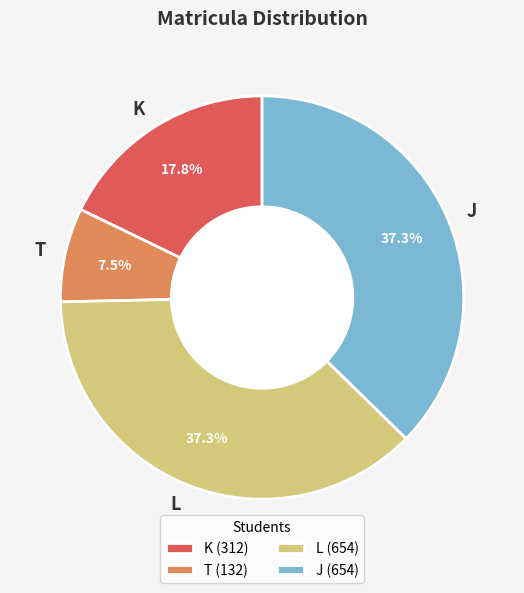

Is the sum of K and J greater than half?

Yes